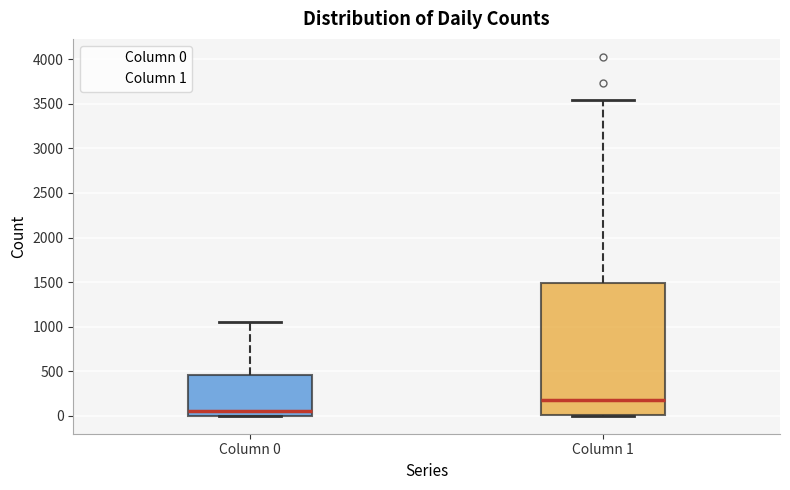

Comparing the boxes themselves (not the whiskers), which one is the tallest?

Column 1